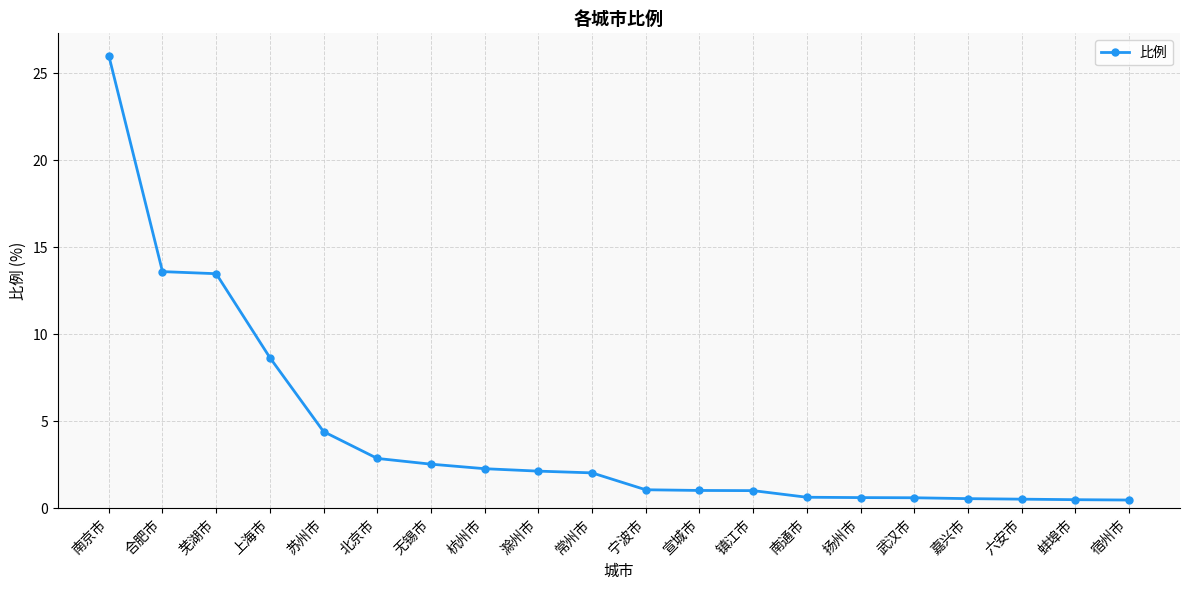

What is the change in value from 宣城市 to 六安市?

-0.5